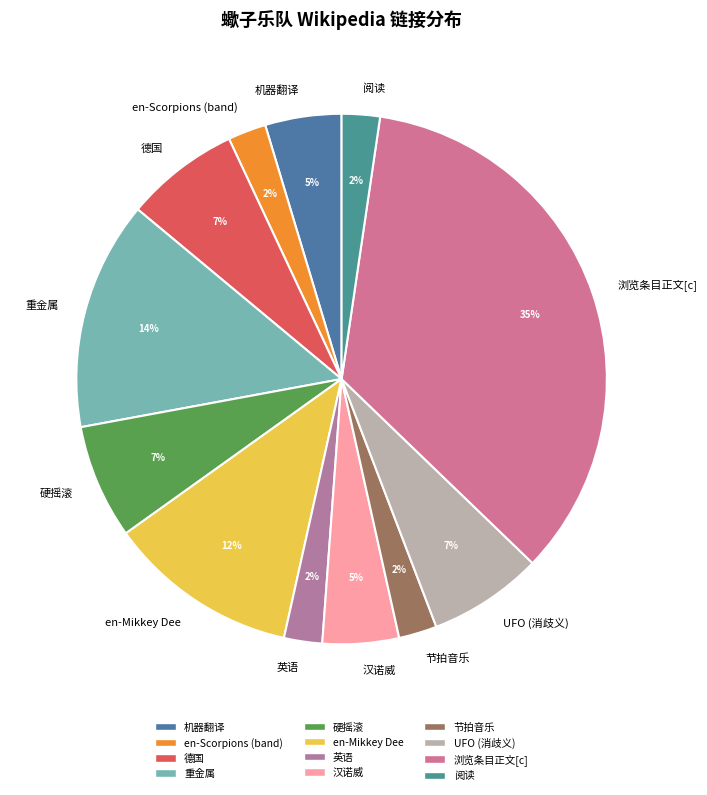

Does any single category account for the majority?

No